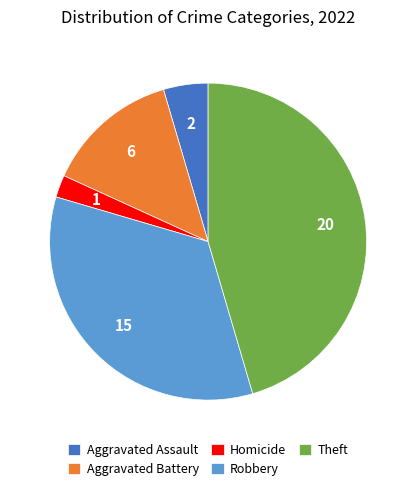

The Theft slice represents 58% of the pie. True or false?

False